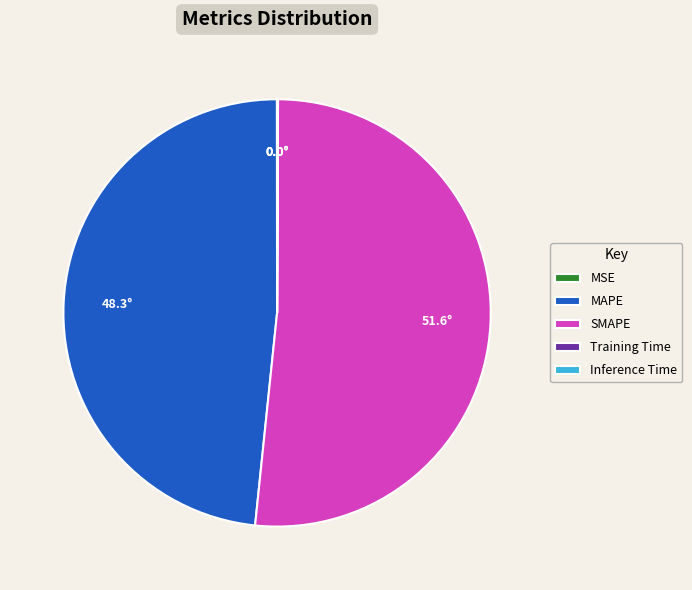

The MAPE slice represents 43% of the pie. True or false?

False